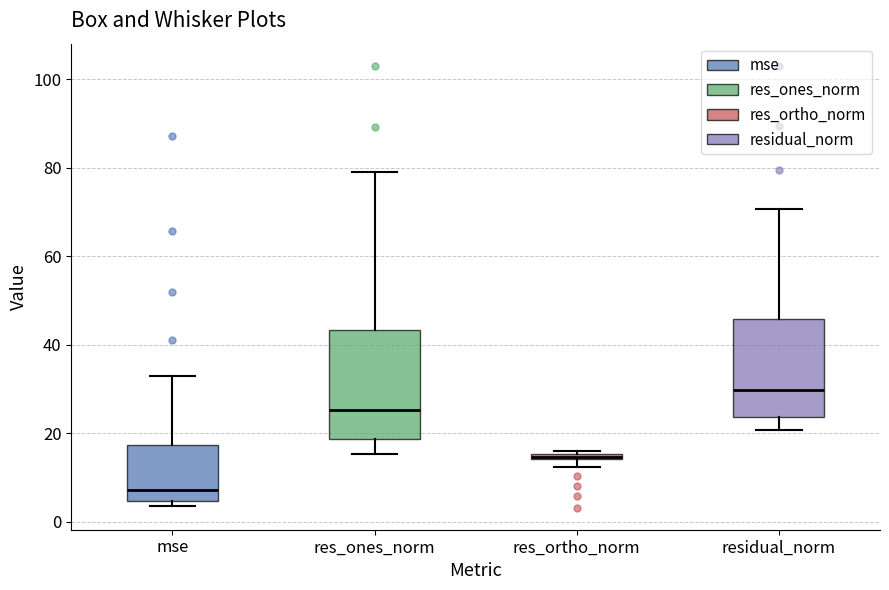

Where does the upper whisker of the box for res_ones_norm end on the y-axis? The values are not printed on the chart, so give them approximately, as read against the axis.

80